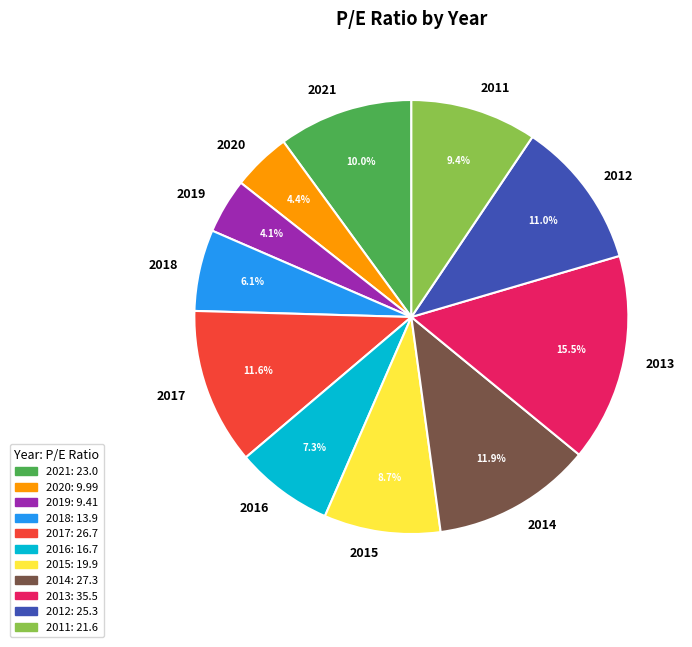

Combined, do 2012 and 2017 account for over 50%?

No